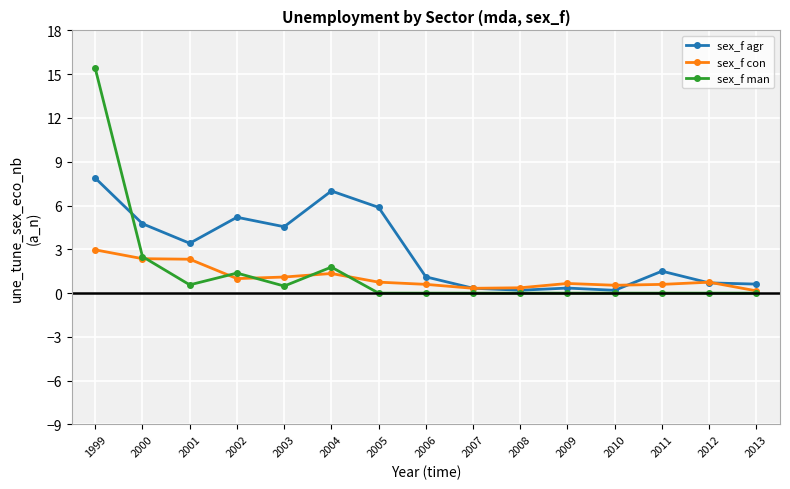

What value does the sex_f agr series have at 2011?

1.5